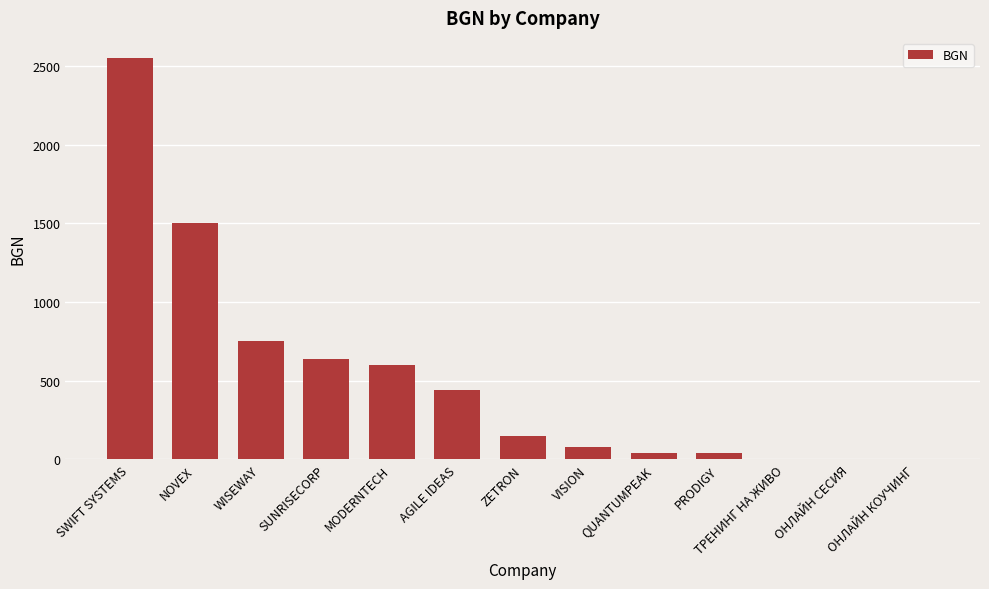

Where does the data first go above 150?

SWIFT SYSTEMS